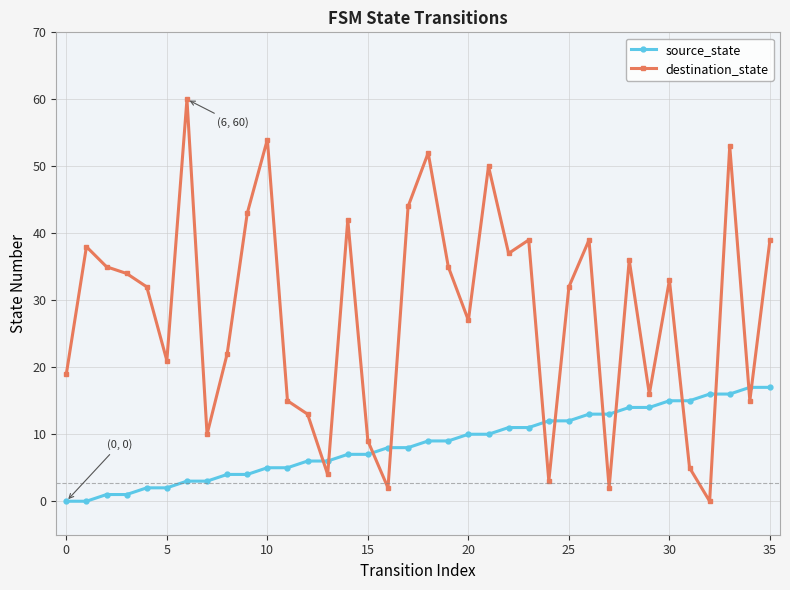

How many times do destination_state and source_state cross each other?

12